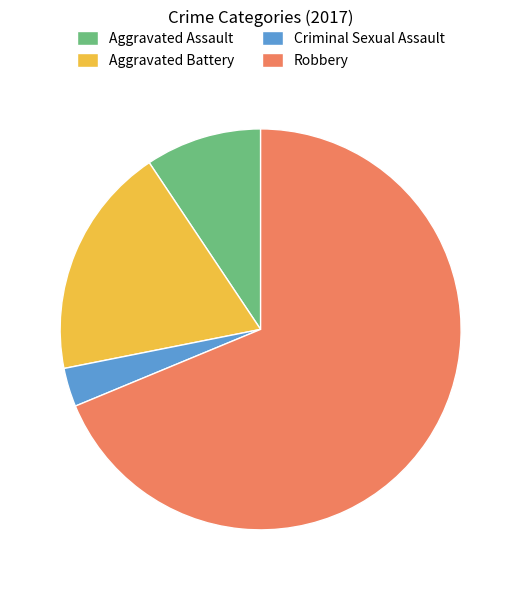

Rank the categories by value from highest to lowest.

Robbery, Aggravated Battery, Aggravated Assault, Criminal Sexual Assault